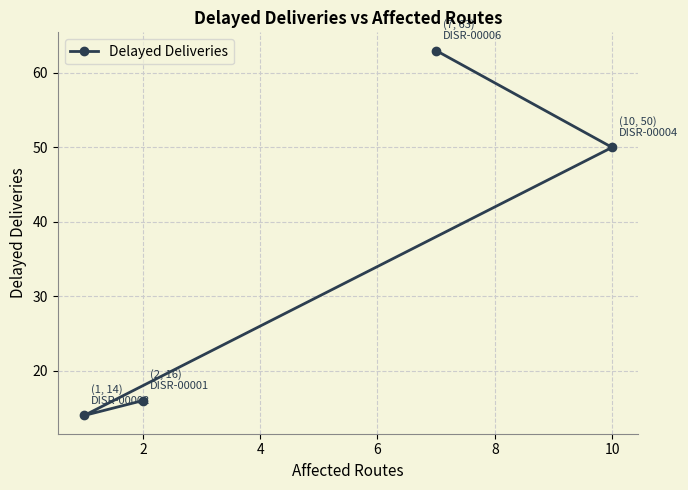

What is the value of the 3rd point from the left?

50